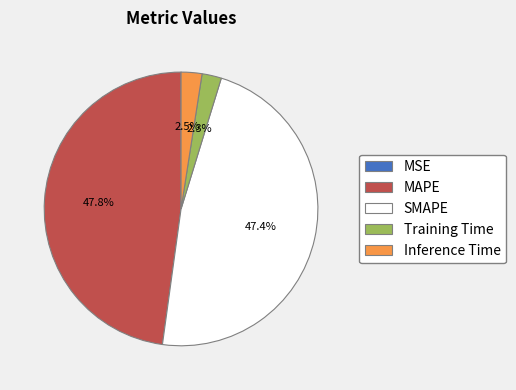

Is there a majority slice in this chart?

No